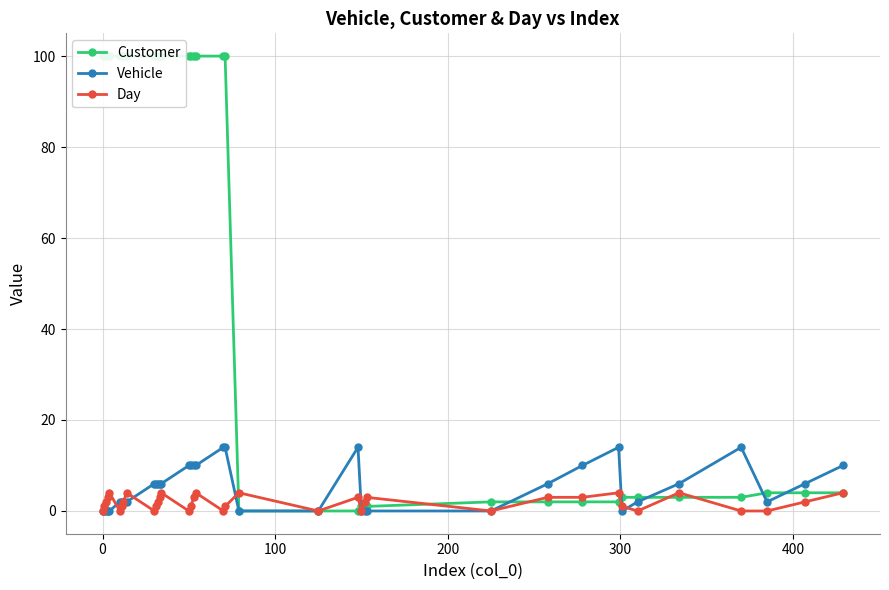

True or false: Day has more than 1 points higher than both neighbors.

True